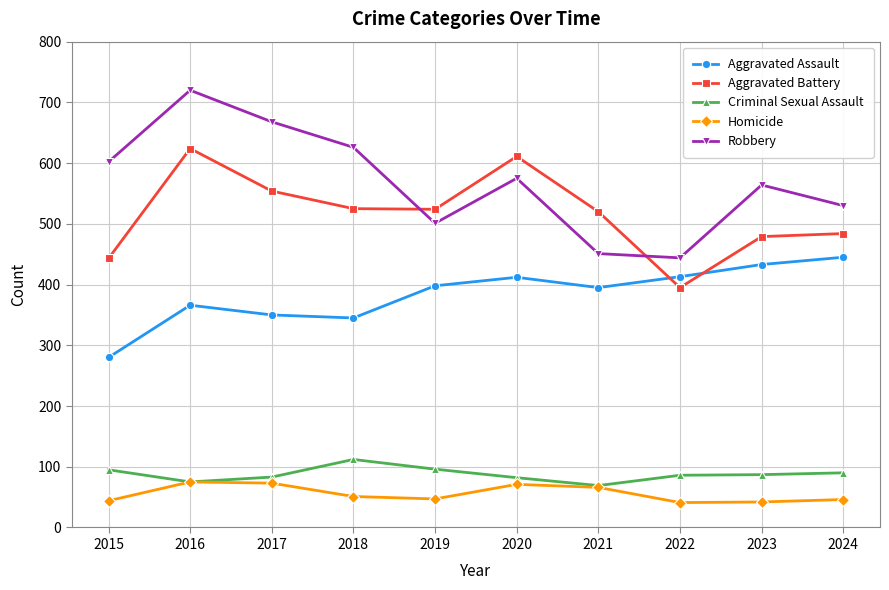

Which series has the largest total across all categories?

Robbery